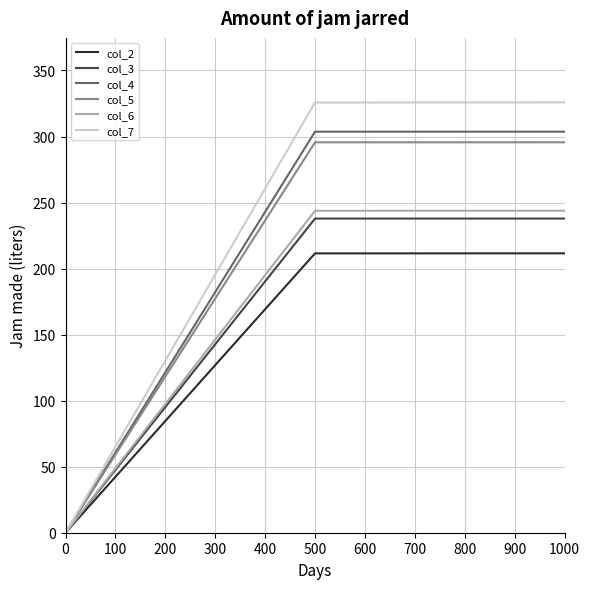

Which series has the widest spread of values?

col_7